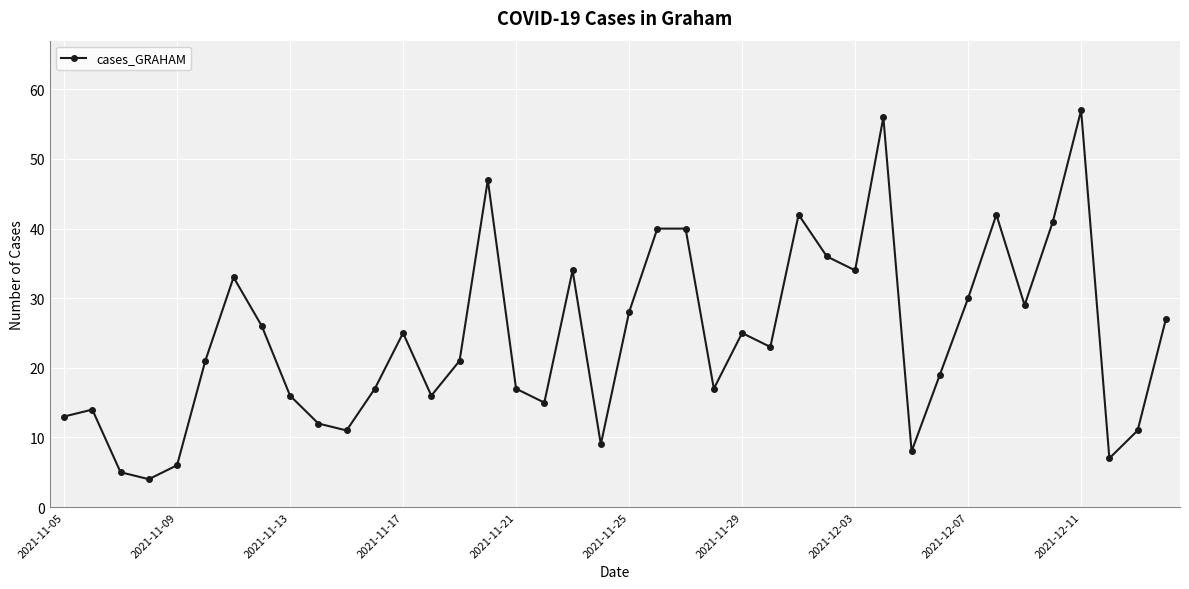

What is the smallest value displayed?

4